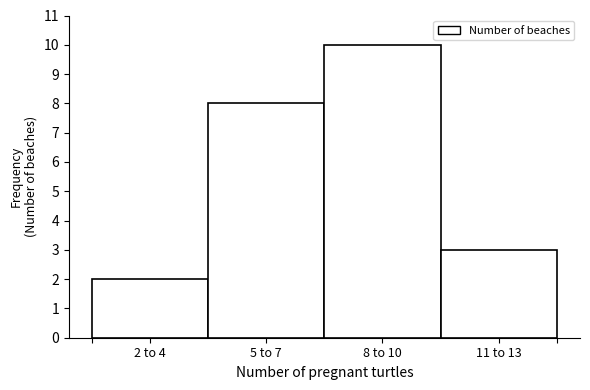

Reading left to right, what are all the values shown in this chart?

2 to 4=2	5 to 7=8	8 to 10=10	11 to 13=3